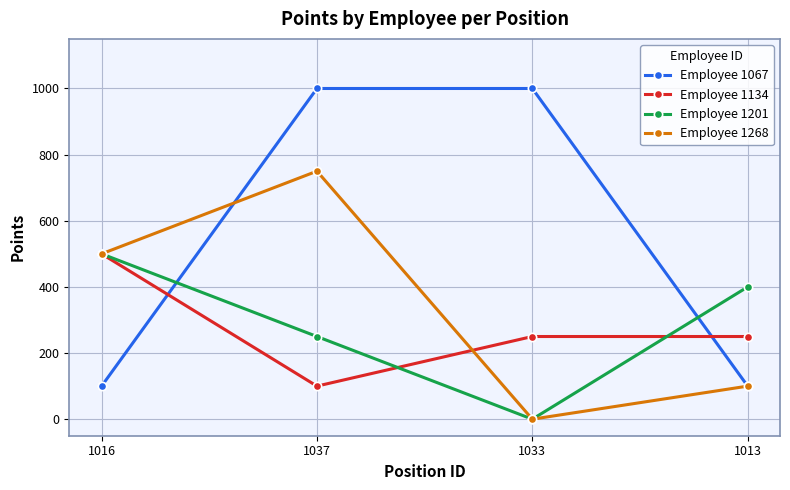

Where is the first local minimum for Employee 1134?

1037